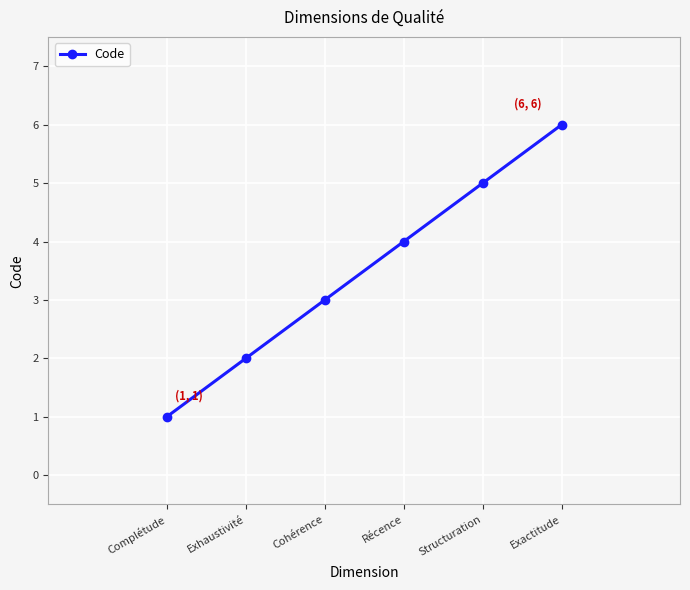

Count the values in the range 2 to 5.

4